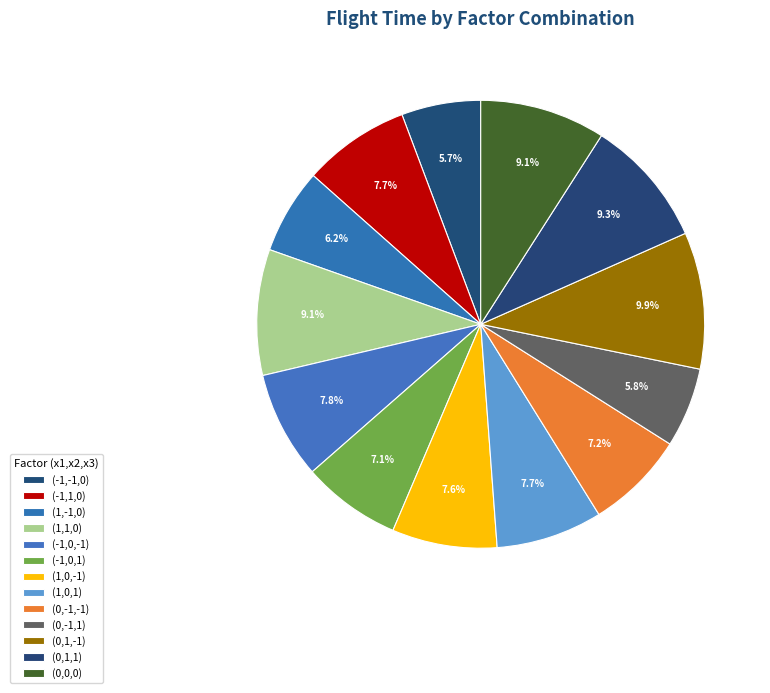

How many segments does this pie chart have?

13